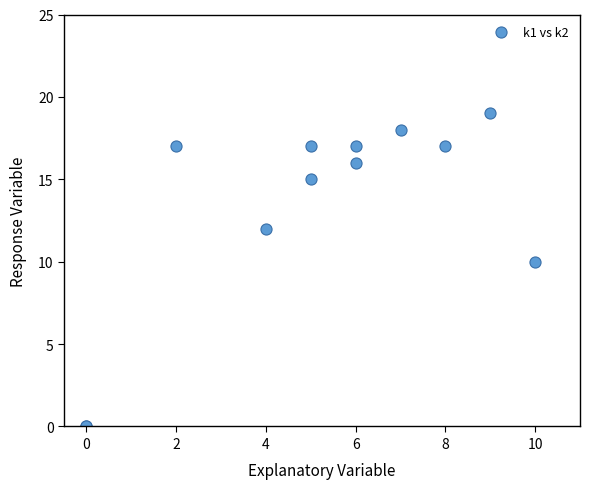

What Y value in the scatter plot is closest to 9?

10